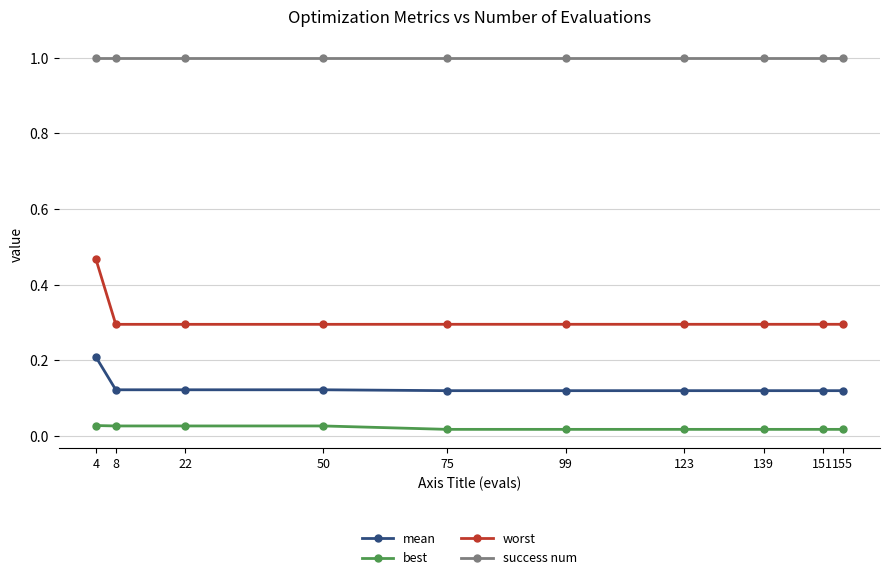

At 139, list the series in order from smallest to largest.

best, mean, worst, success num